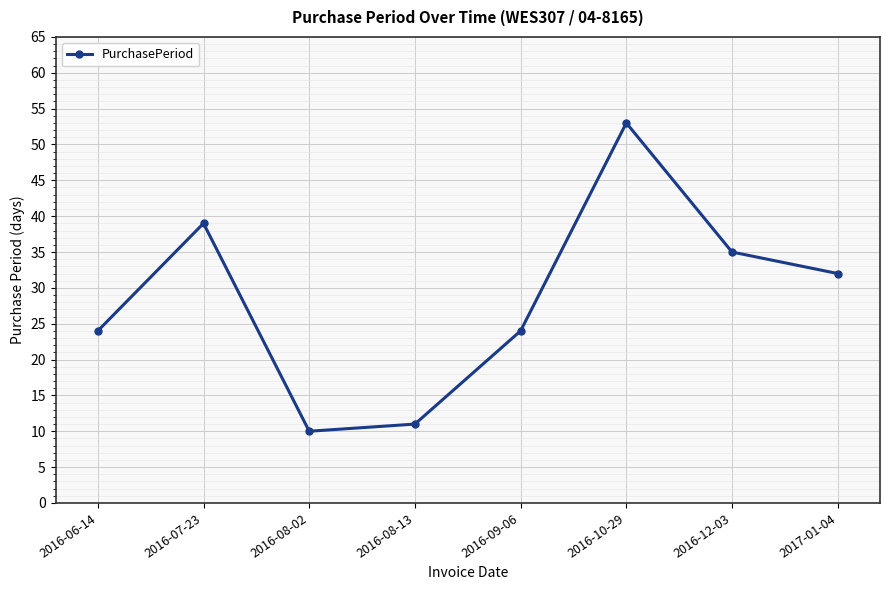

What is the difference between the second highest and second lowest values?

28